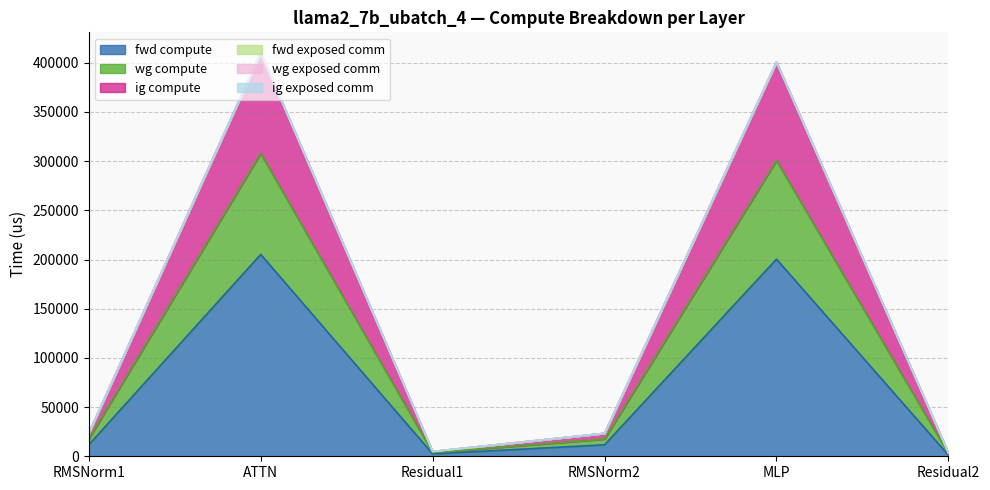

At which category is the sum across all series the highest?

ATTN